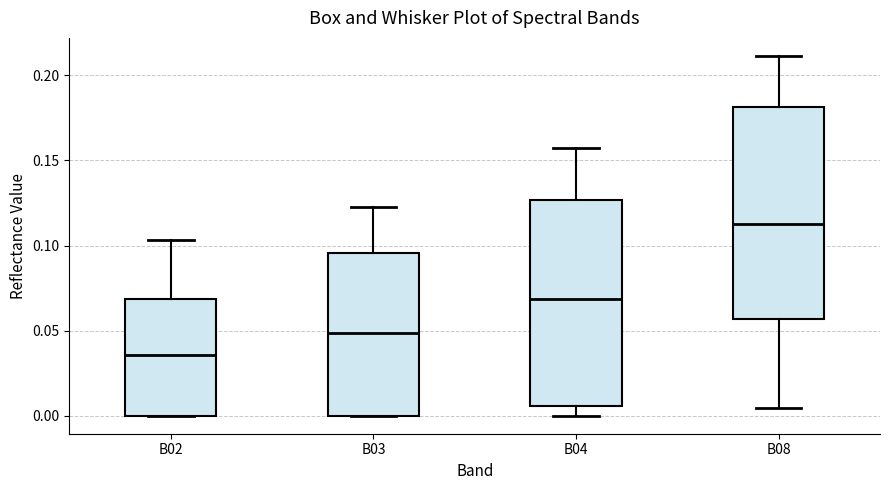

Where is the upper edge of the box for B03 on the y-axis? The values are not printed on the chart, so give them approximately, as read against the axis.

0.095